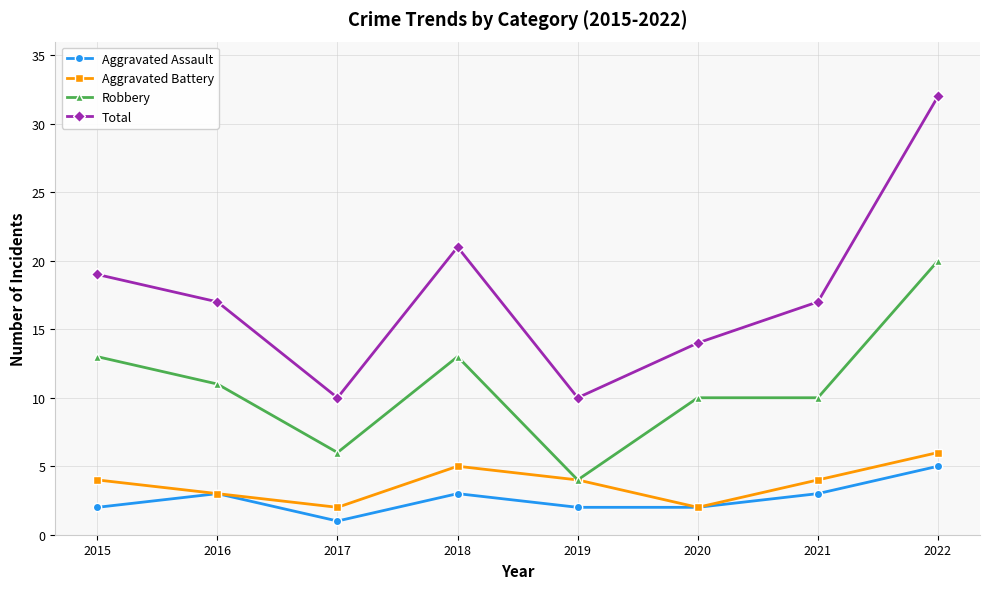

Reading left to right, extract all data points from this chart.

Aggravated Assault: 2015=2	2016=3	2017=1	2018=3	2019=2	2020=2	2021=3	2022=5
Aggravated Battery: 2015=4	2016=3	2017=2	2018=5	2019=4	2020=2	2021=4	2022=6
Robbery: 2015=13	2016=11	2017=6	2018=13	2019=4	2020=10	2021=10	2022=20
Total: 2015=19	2016=17	2017=10	2018=21	2019=10	2020=14	2021=17	2022=32